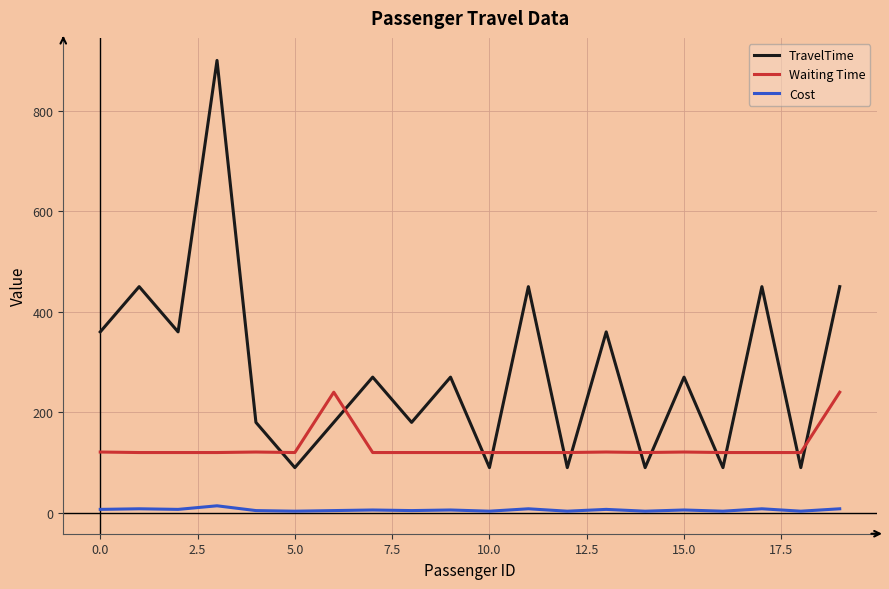

Which series has the largest total across all categories?

TravelTime